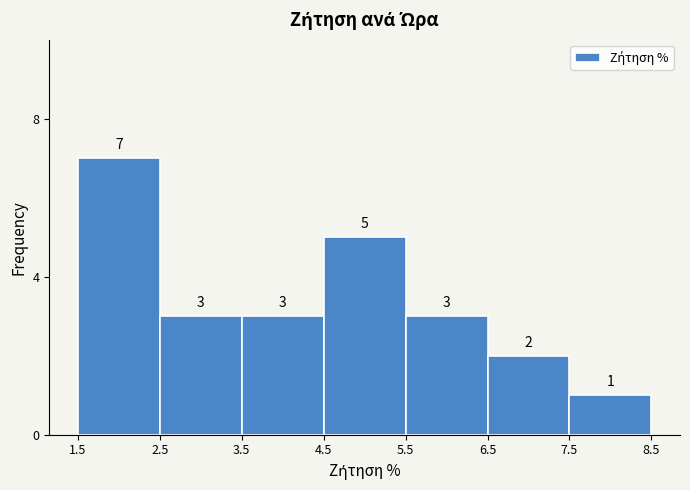

Reading left to right, list every bar in this chart as the range it spans on the x-axis followed by its height.

1.5 to 2.5: 7
2.5 to 3.5: 3
3.5 to 4.5: 3
4.5 to 5.5: 5
5.5 to 6.5: 3
6.5 to 7.5: 2
7.5 to 8.5: 1